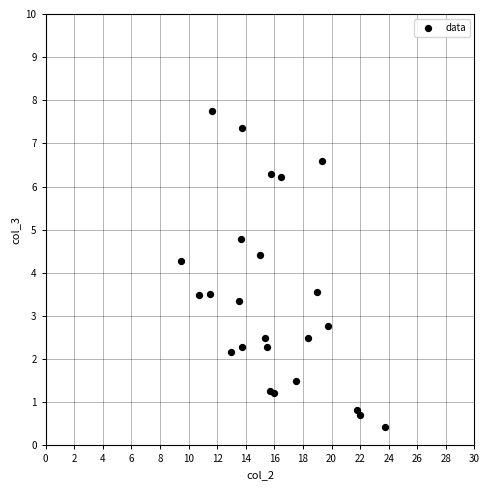

What Y value in the scatter plot is closest to 4?

4.3